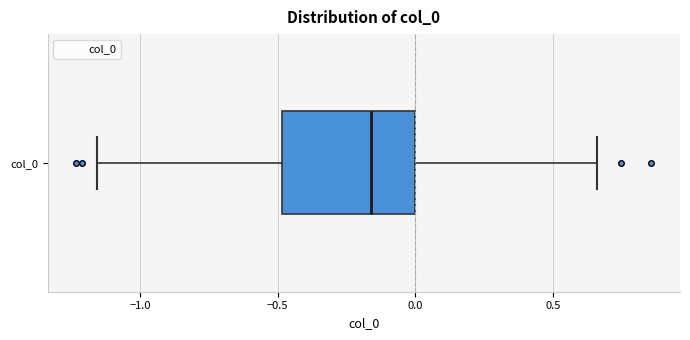

Read this box plot against the x-axis: the position of the median line, the range covered by the box, and the ends of both whiskers. The values are not printed on the chart, so give them approximately, as read against the axis.

median -0.15, box -0.50 to 0.00, whiskers -1.15 to 0.65